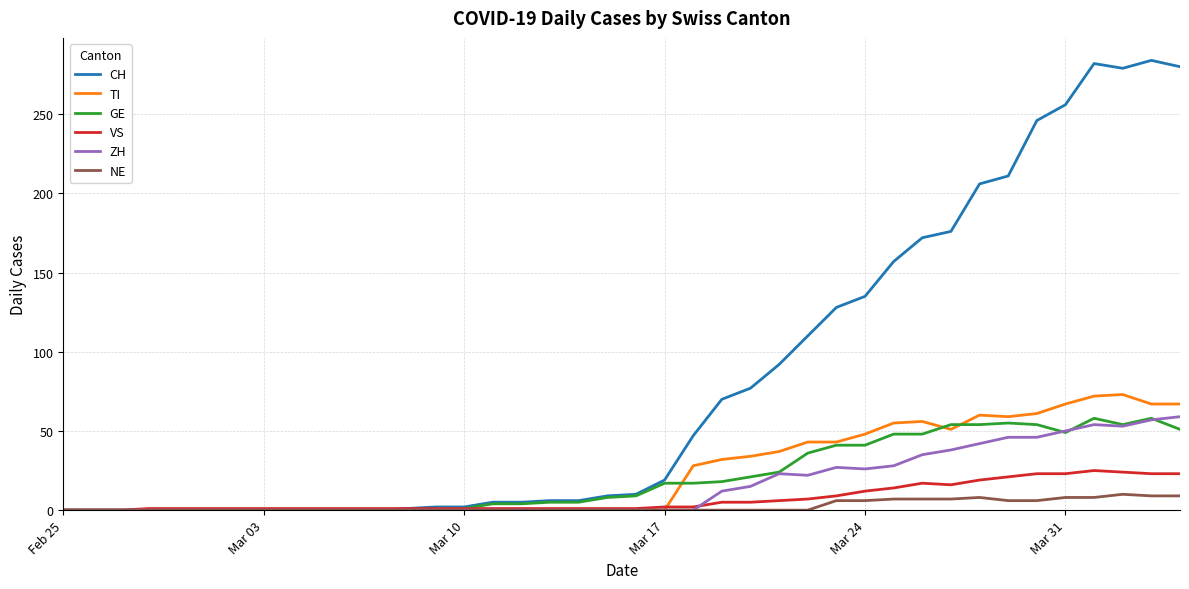

Which series has the widest spread of values?

CH